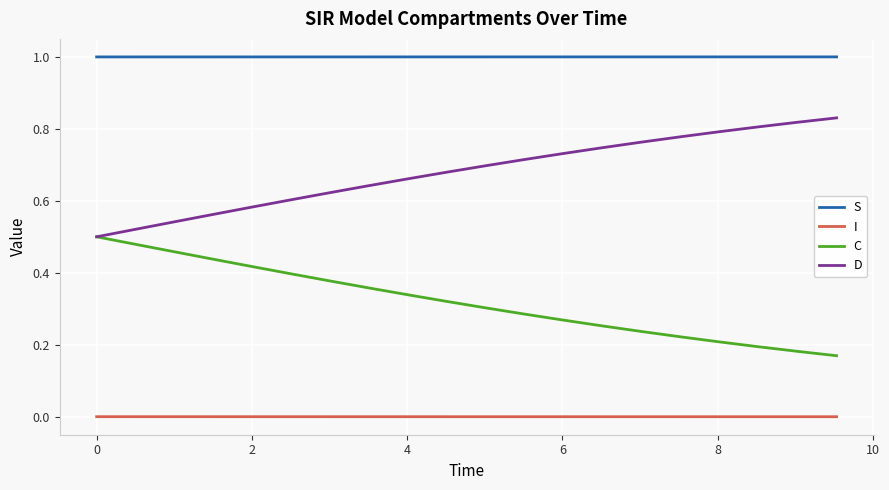

Rank the series by their average value, from highest to lowest.

S, D, C, I